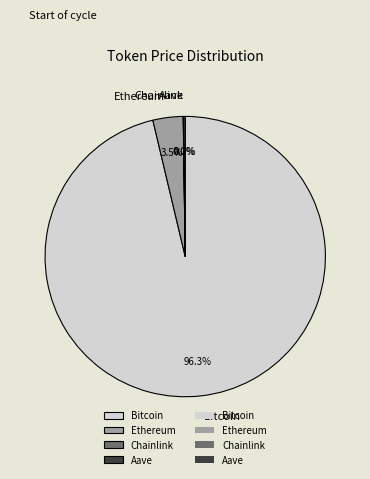

What is the majority slice?

Bitcoin